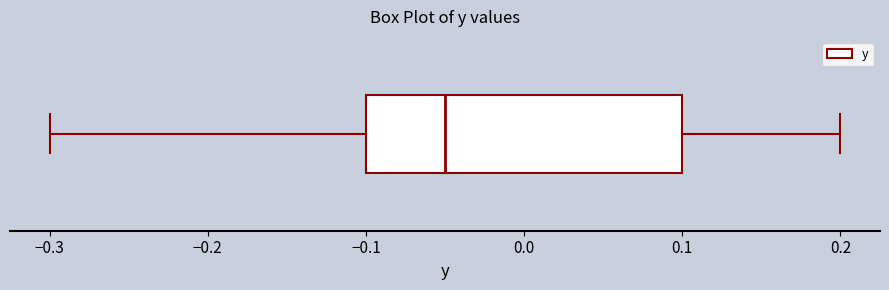

Transcribe this box plot: give where the median line is, the range the box spans, and where the two whiskers end, as read against the x-axis. The values are not printed on the chart, so give them approximately, as read against the axis.

median -0.05, box -0.10 to 0.10, whiskers -0.30 to 0.20